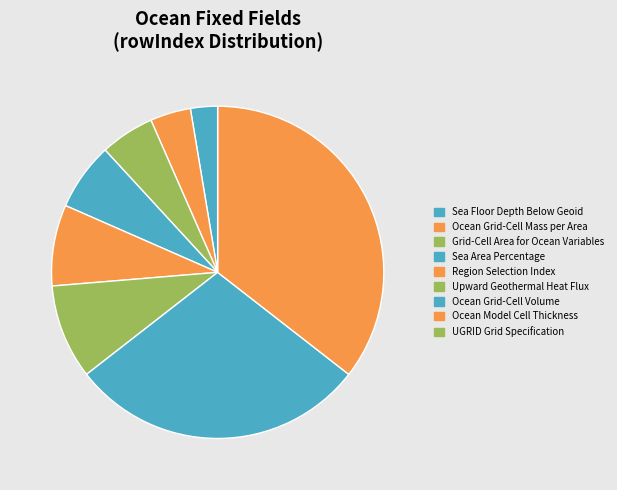

To the nearest percent, what percentage of the pie is Sea Area Percentage?

7%